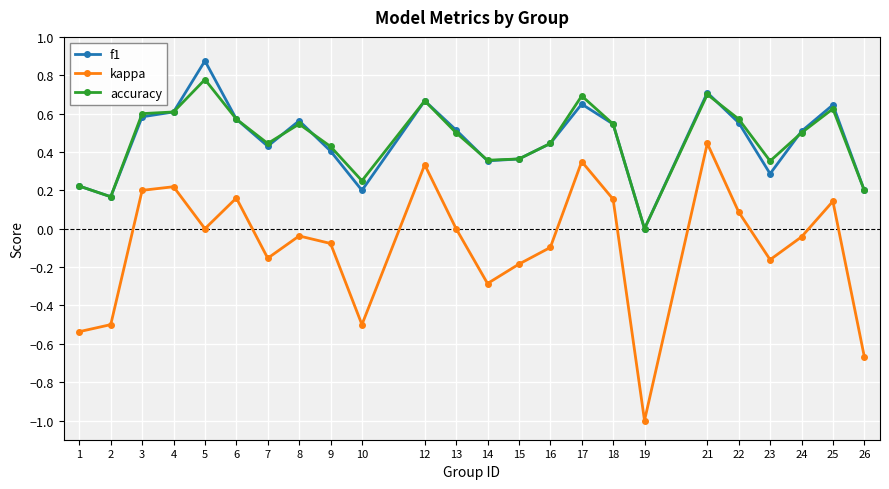

The value of accuracy at 8 is 0.9. True or false?

False